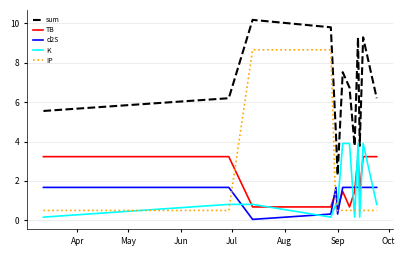

What is the maximum value for K?

3.9